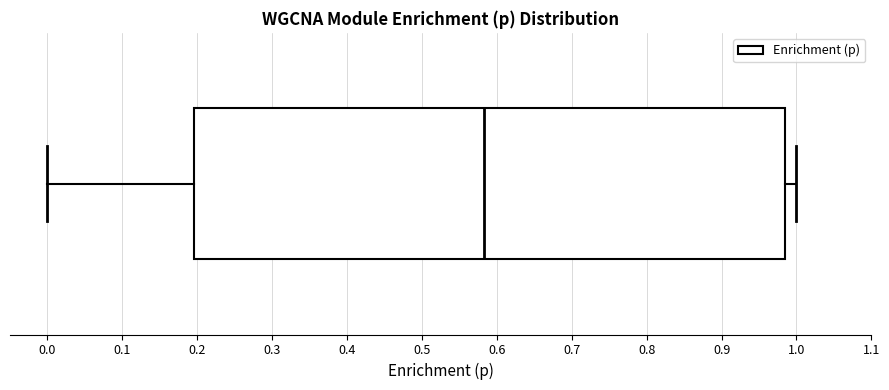

Where does the right whisker of the box end on the x-axis? The values are not printed on the chart, so give them approximately, as read against the axis.

1.00